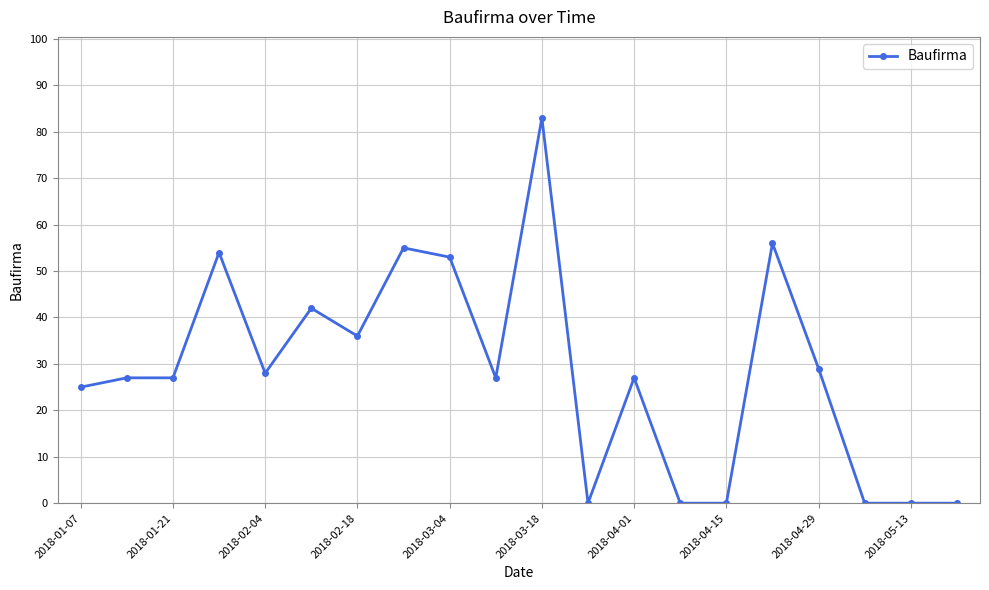

What is the value of the 6th point from the left?

42